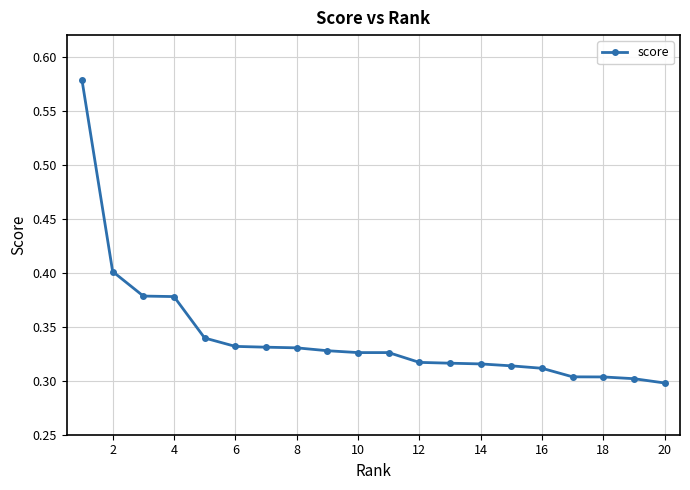

Count the values in the range 0 to 1.

20